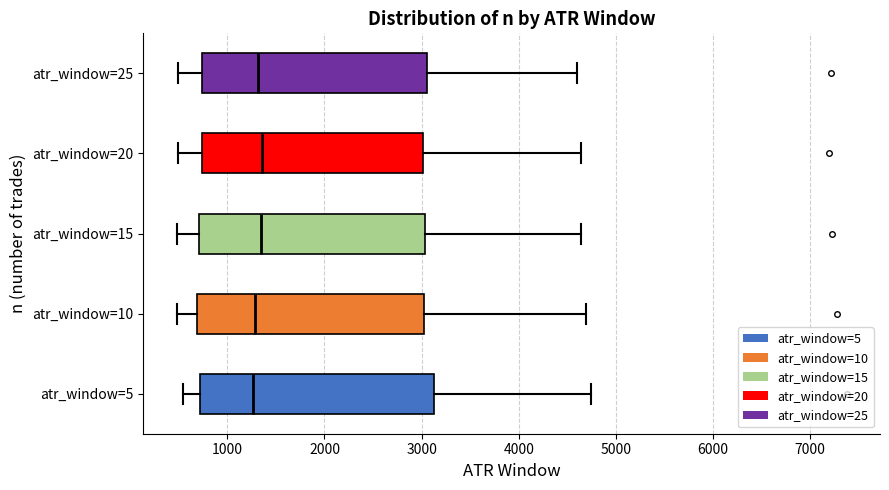

Reading bottom to top, transcribe this box plot: for each box, give where its median line is, the range the box spans, and where its two whiskers end, as read against the x-axis. The values are not printed on the chart, so give them approximately, as read against the axis.

atr_window=5: median 1300, box 700 to 3100, whiskers 500 to 4700
atr_window=10: median 1300, box 700 to 3000, whiskers 500 to 4700
atr_window=15: median 1300, box 700 to 3000, whiskers 500 to 4600
atr_window=20: median 1400, box 700 to 3000, whiskers 500 to 4600
atr_window=25: median 1300, box 700 to 3100, whiskers 500 to 4600